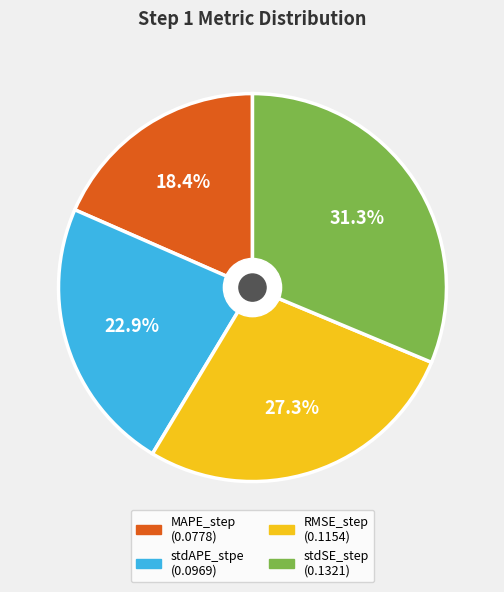

Does RMSE_step represent more than half of the total?

No